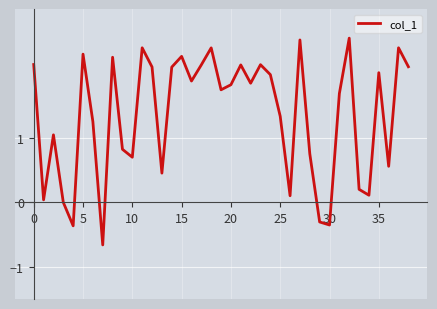

What is the minimum value shown in the chart?

-0.7